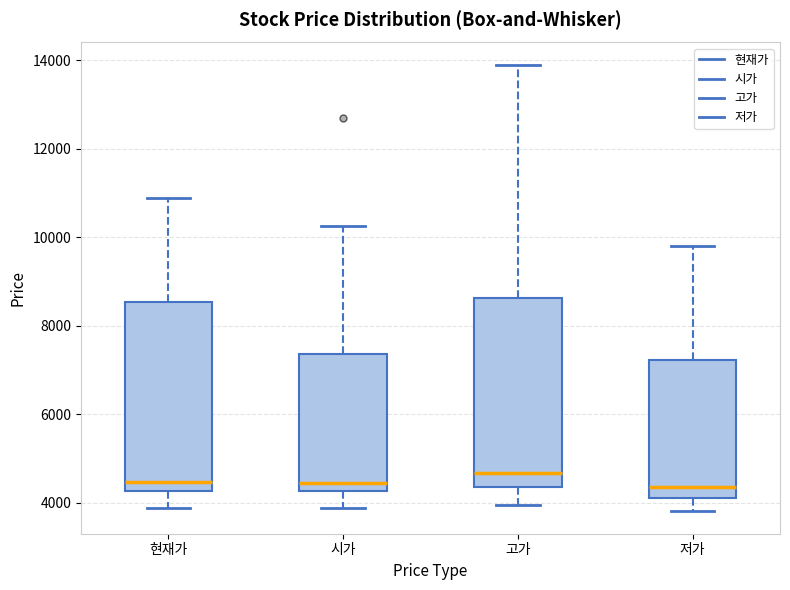

Which box's median line is the highest?

고가